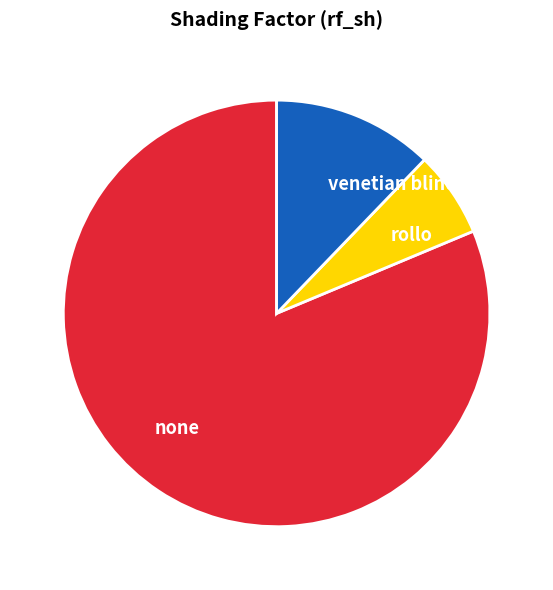

Combined, do rollo and none account for over 50%?

Yes